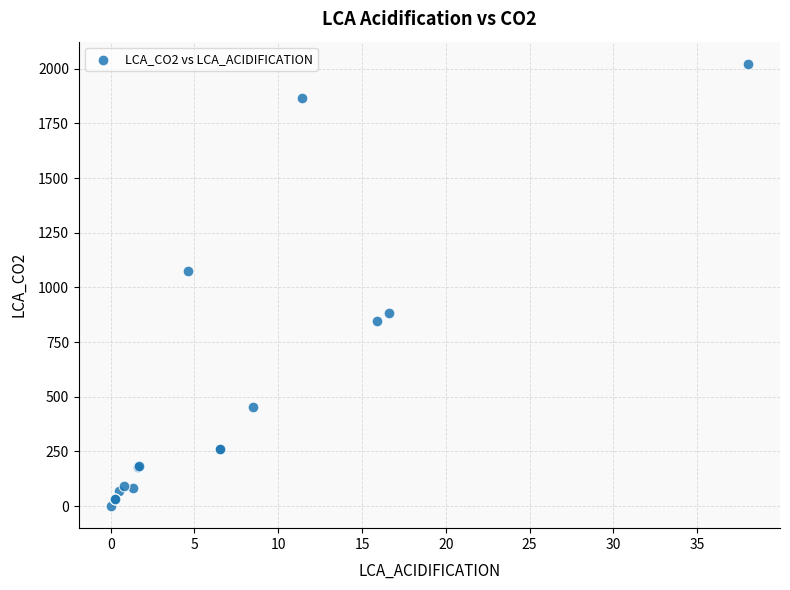

What Y value in the scatter plot is closest to 1011?

1074.7